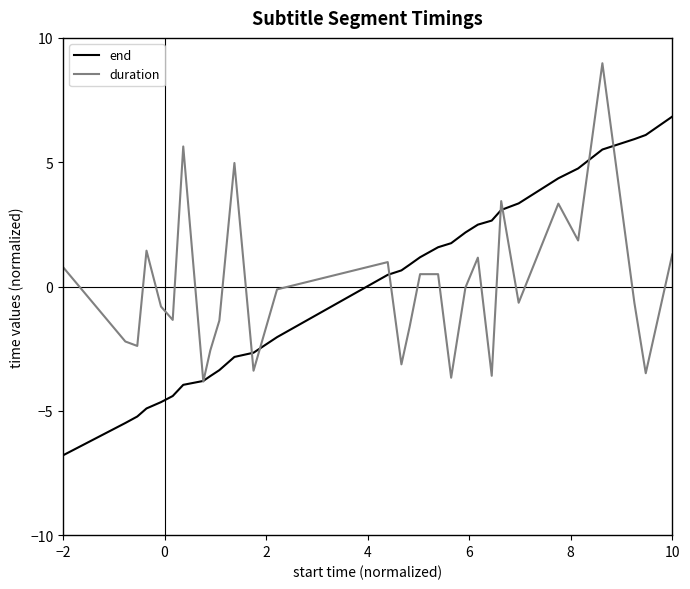

What is the minimum value for duration?

-3.8